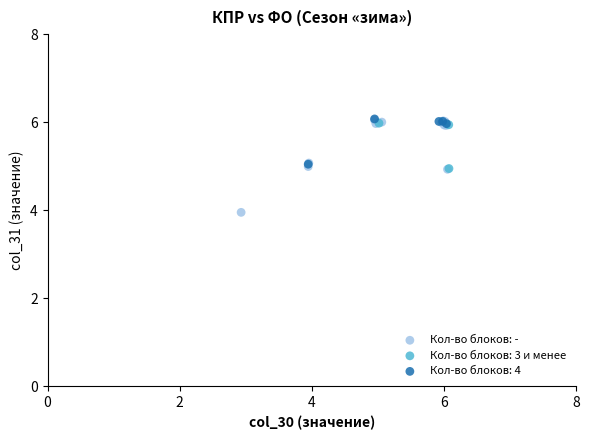

Which series has the largest Y range (max minus min)?

Кол-во блоков: -